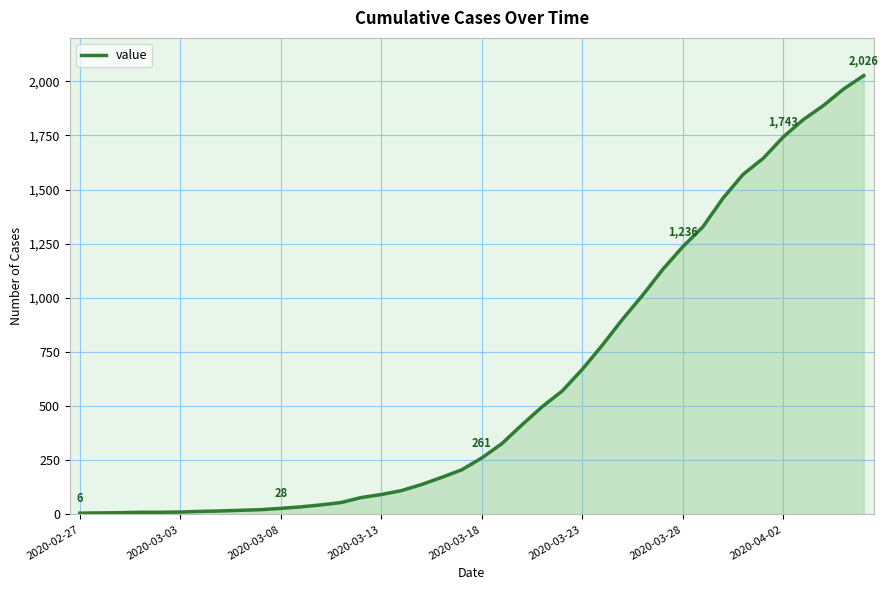

Does the chart have visible grid lines?

Yes